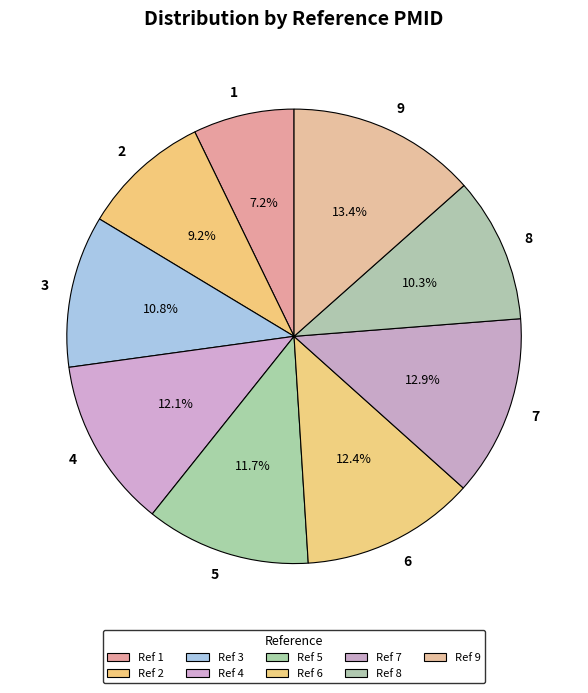

What percentage is NOT represented by 8?

89.7%